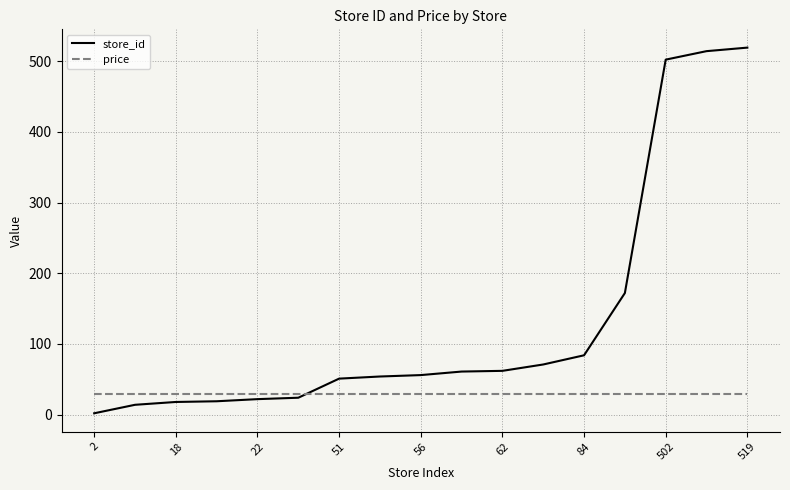

After their last crossing, which series has the higher values: store_id or price?

store_id